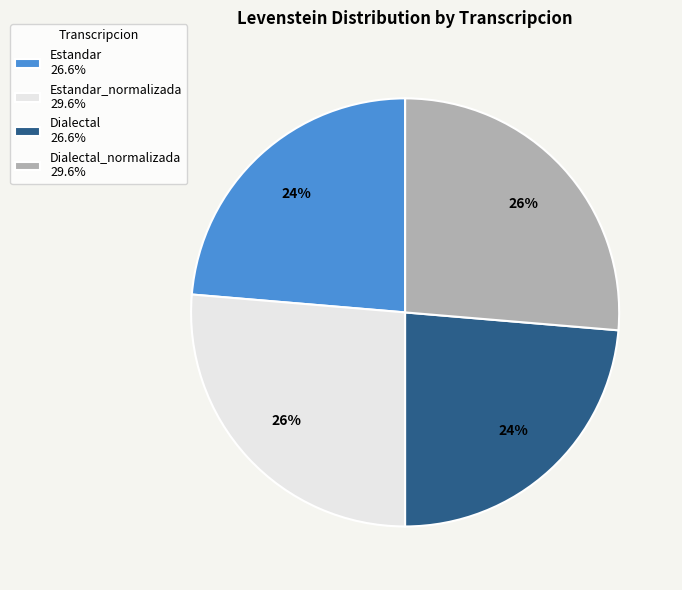

What is the ratio of the value at Estandar 26.6% to the value at Dialectal 26.6%?

1.0